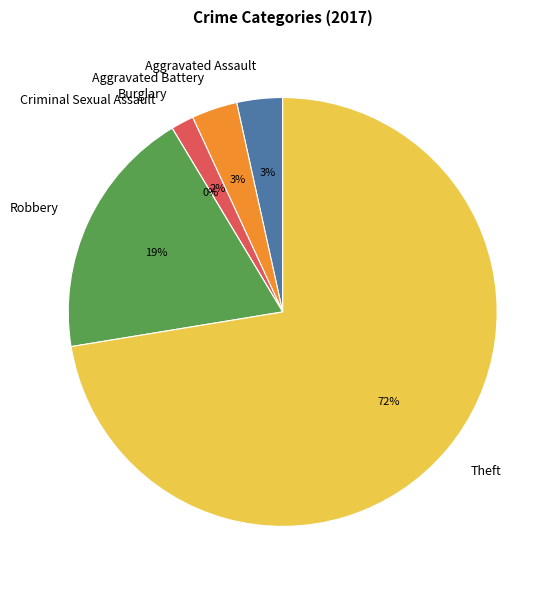

How many slices are in this pie chart?

6